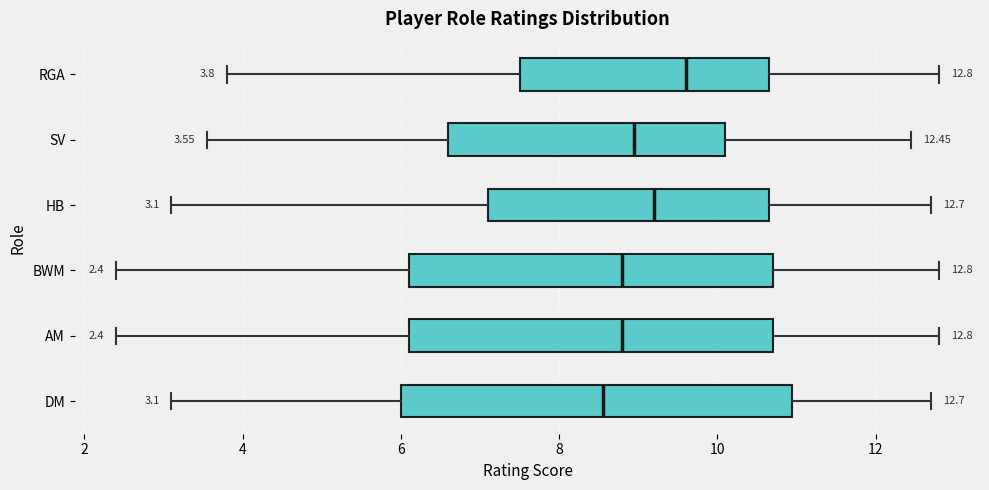

Which box has the furthest to the right median line?

RGA